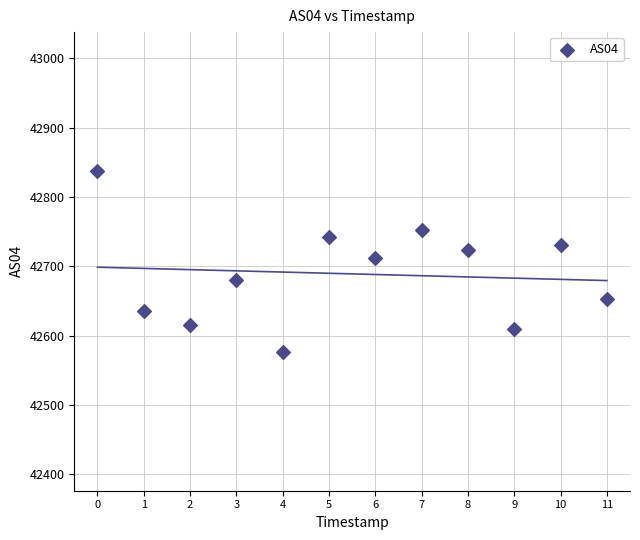

What is the range of Y values (max minus min)?

262